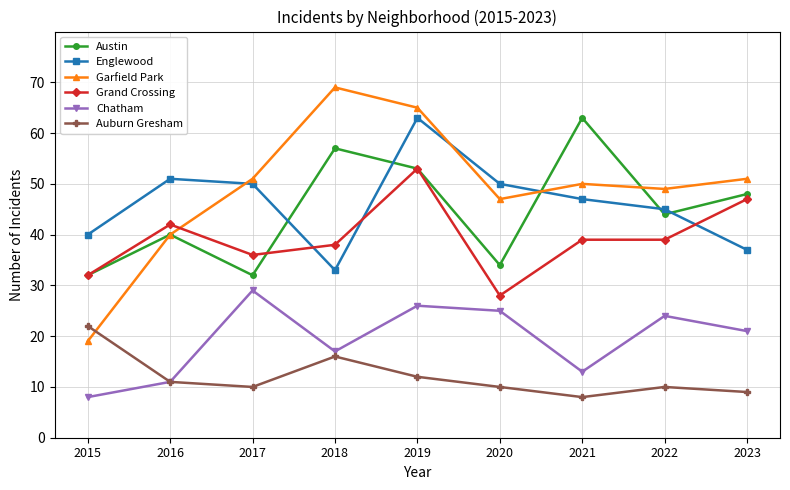

At which label does Chatham reach its peak?

2017